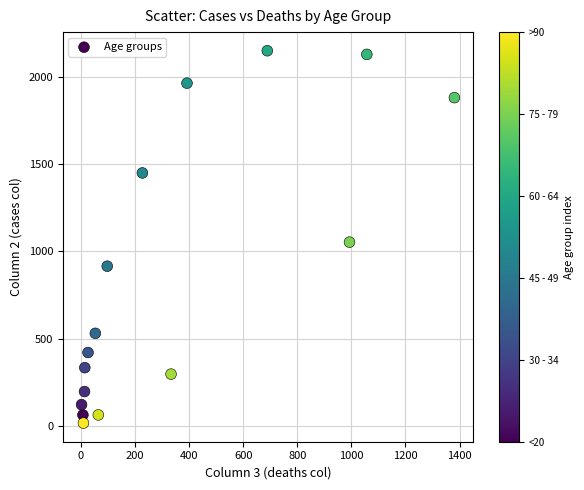

What is the range of Y values (max minus min)?

2136